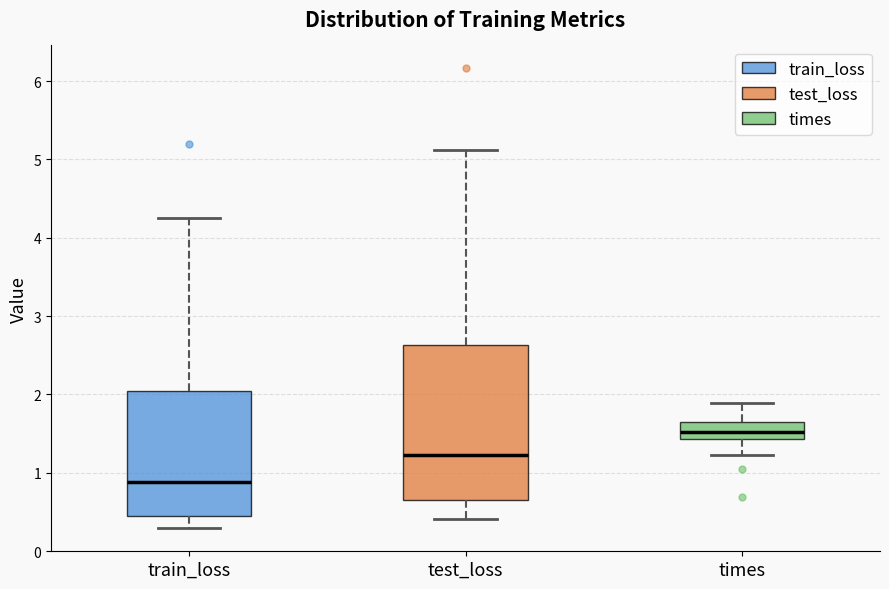

Which box's median line is the lowest?

train_loss